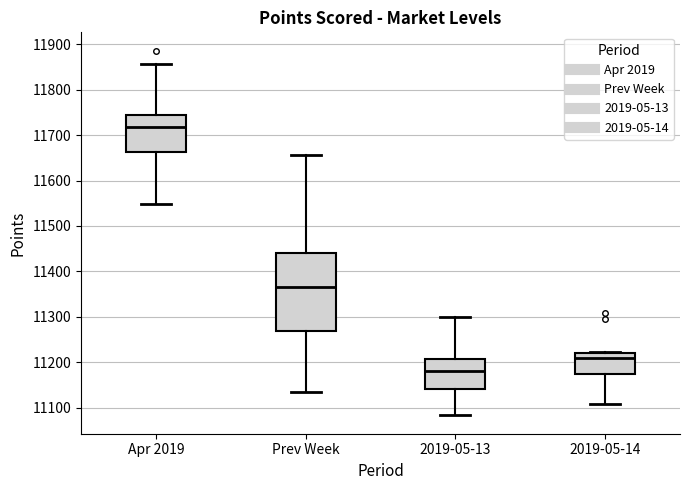

Which box is the tallest, from its lower edge to its upper edge?

Prev Week